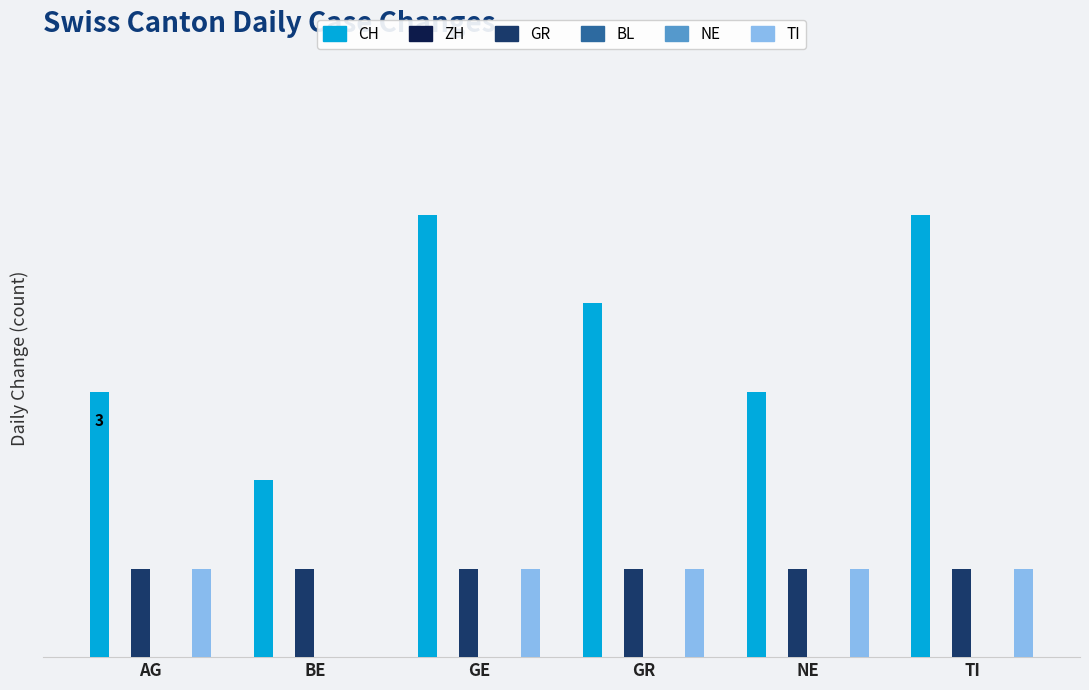

How many data points does each series have?

6